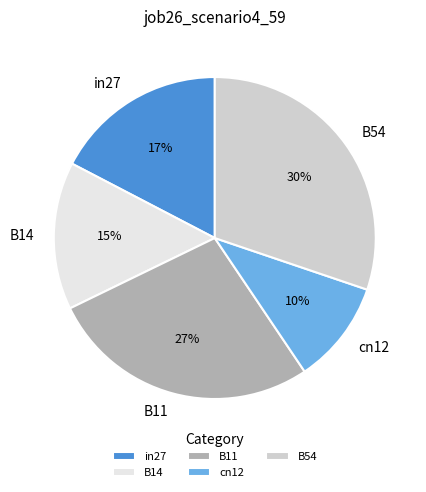

Is B11 the majority of the pie?

No